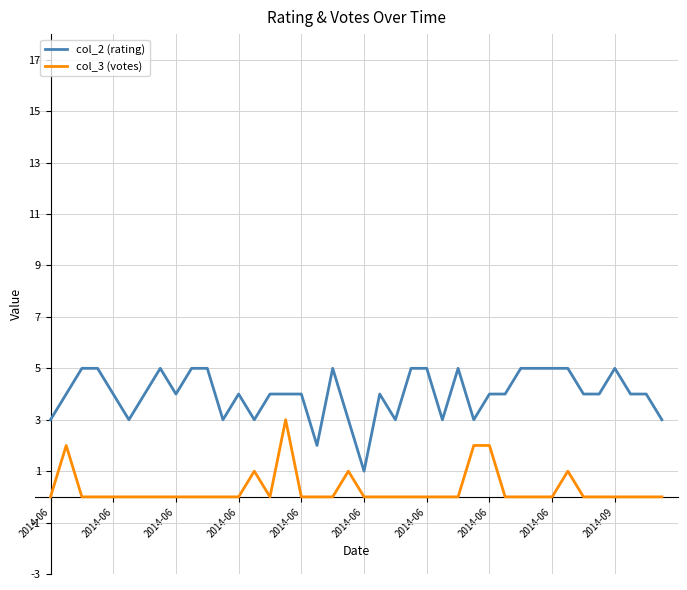

Which series has the largest total across all categories?

col_2 (rating)